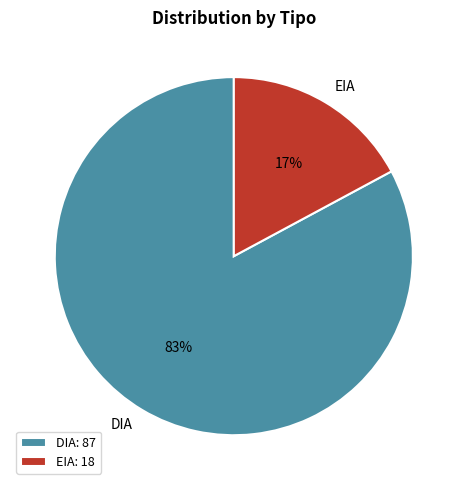

To the nearest percent, what is the difference between the EIA and DIA slice percentages?

66%